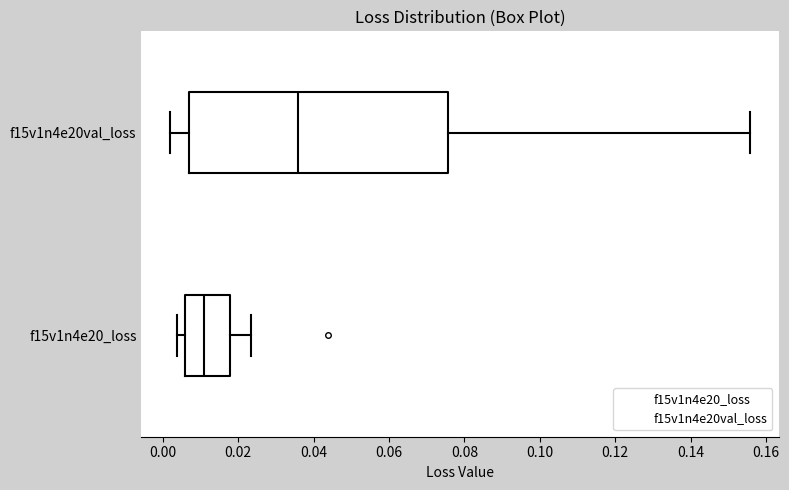

Which box has the furthest to the right median line?

f15v1n4e20val_loss